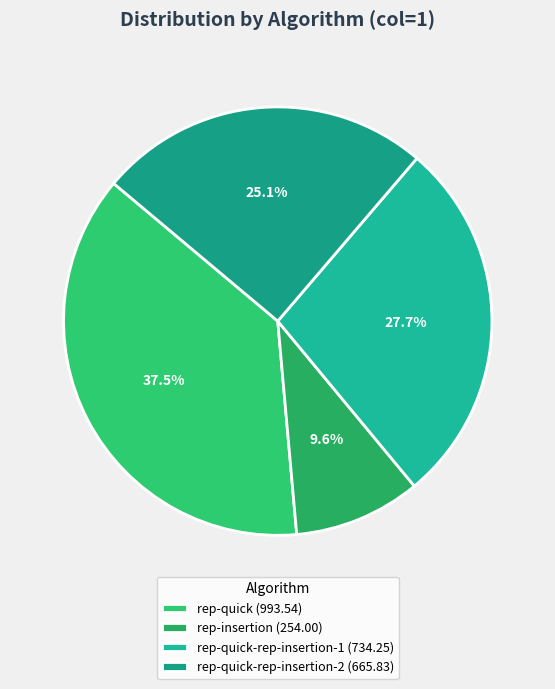

Rank the categories by value from highest to lowest.

rep-quick (993.54), rep-quick-rep-insertion-1 (734.25), rep-quick-rep-insertion-2 (665.83), rep-insertion (254.00)